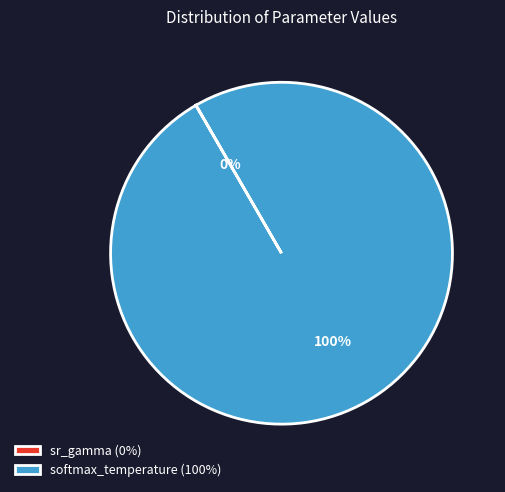

To the nearest percent, what is the average slice percentage?

50%